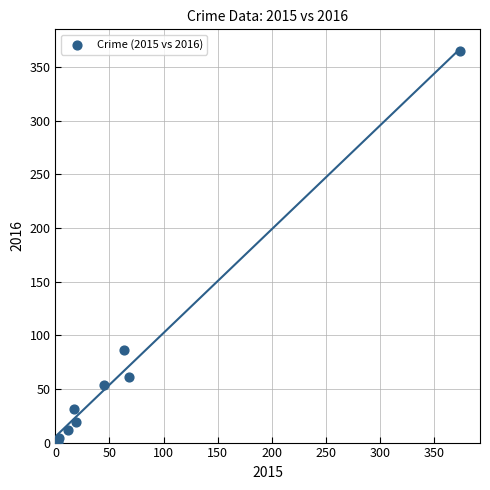

What Y value in the scatter plot is closest to 183?

86